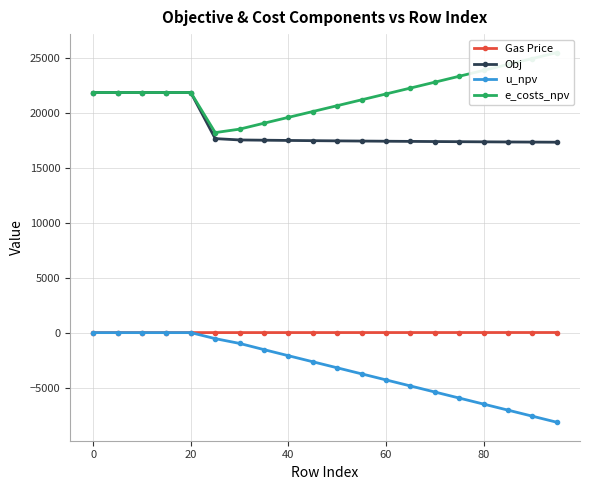

True or false: Obj and u_npv cross at least once.

False